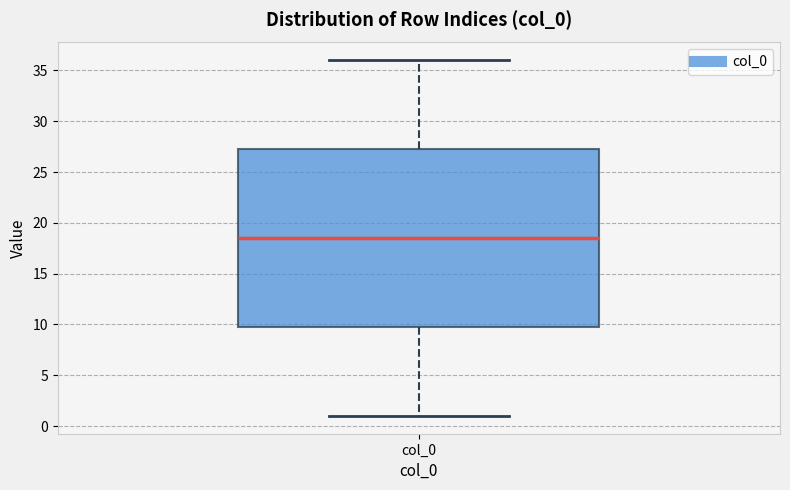

Where does the upper whisker of the box for col_0 end on the y-axis? The values are not printed on the chart, so give them approximately, as read against the axis.

36.0